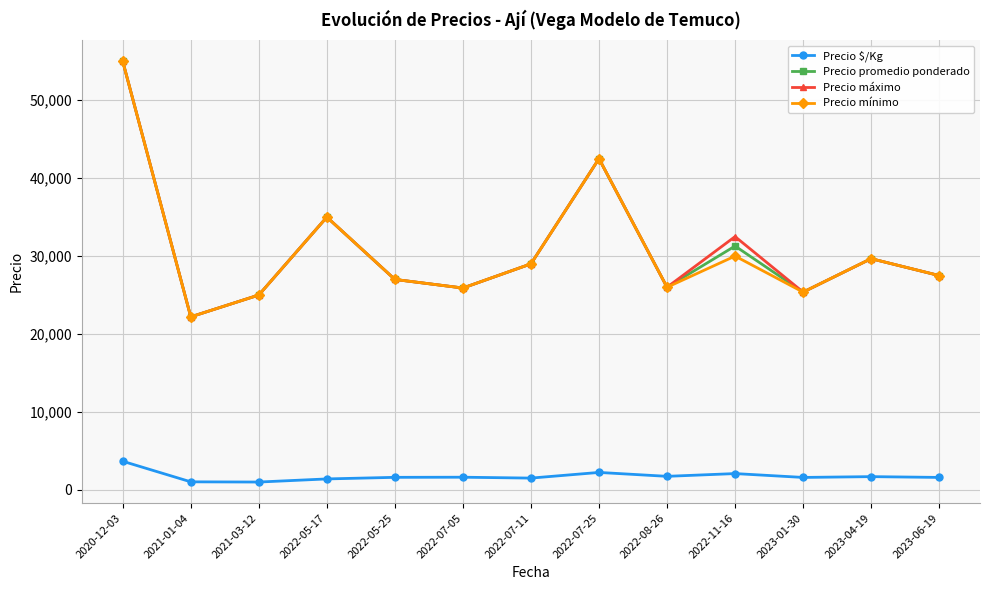

What is the difference between the second highest and second lowest values in the Precio promedio ponderado series?

17500.0